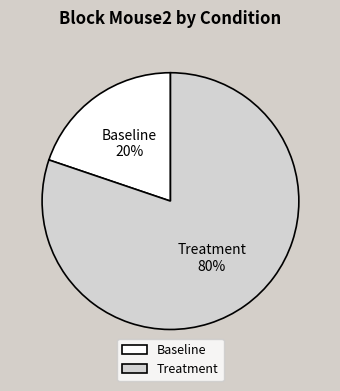

How many segments does this pie chart have?

2